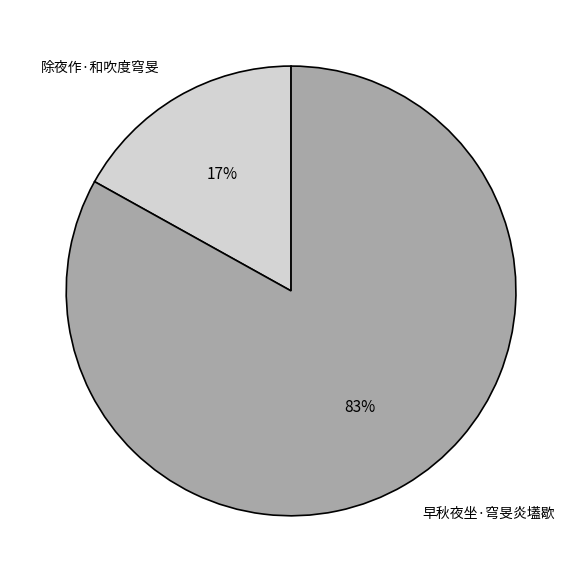

Which has a higher value, 除夜作·和吹度穹旻 or 早秋夜坐·穹旻炎壒歇?

早秋夜坐·穹旻炎壒歇